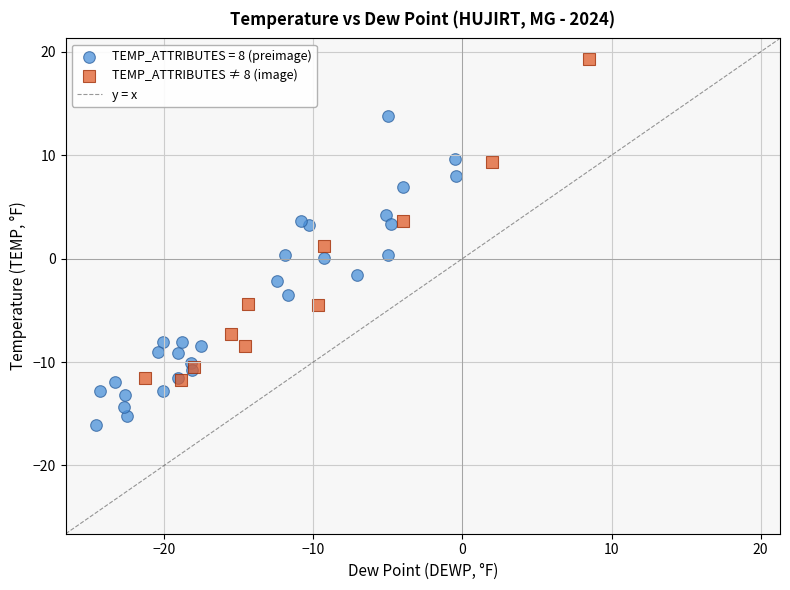

Which series contains the lowest Y value?

TEMP_ATTRIBUTES = 8 (preimage)